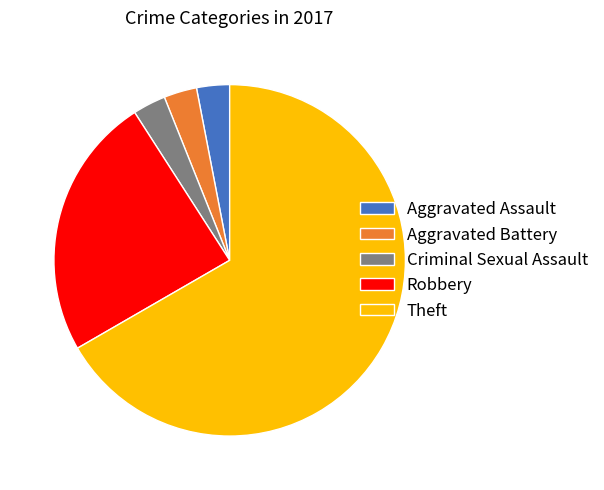

How many segments does this pie chart have?

5